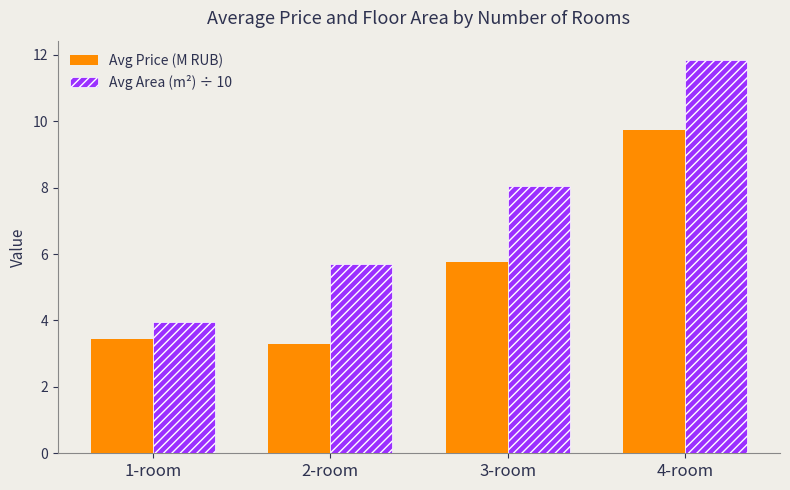

Which series has the largest range (max minus min)?

Avg Area (m²) ÷ 10